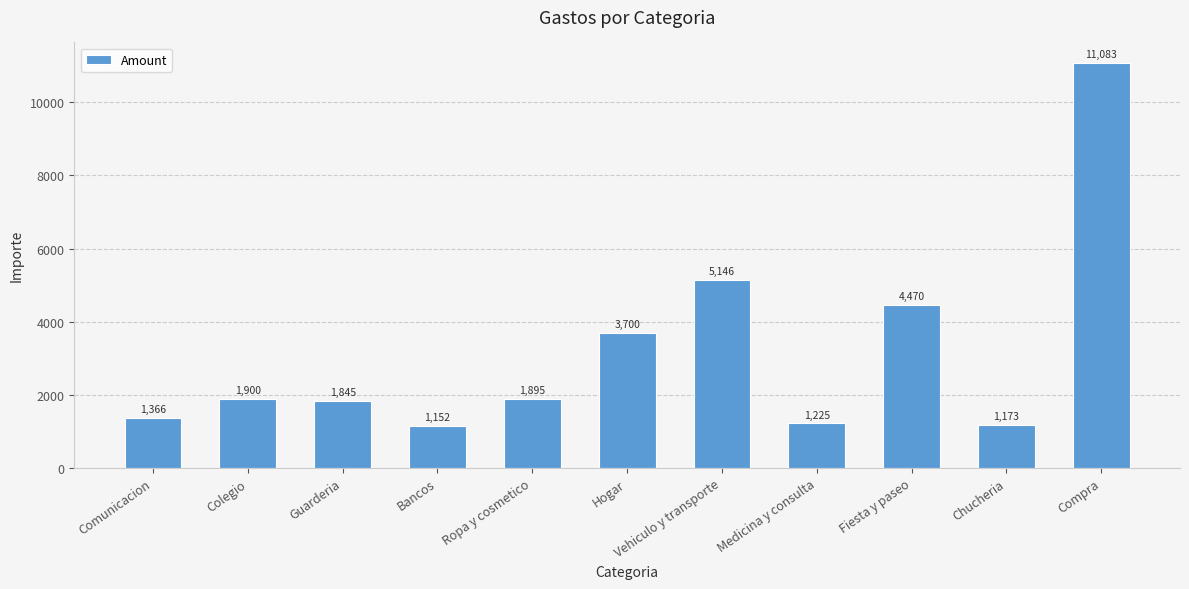

At which label does the data first exceed 1895?

Colegio